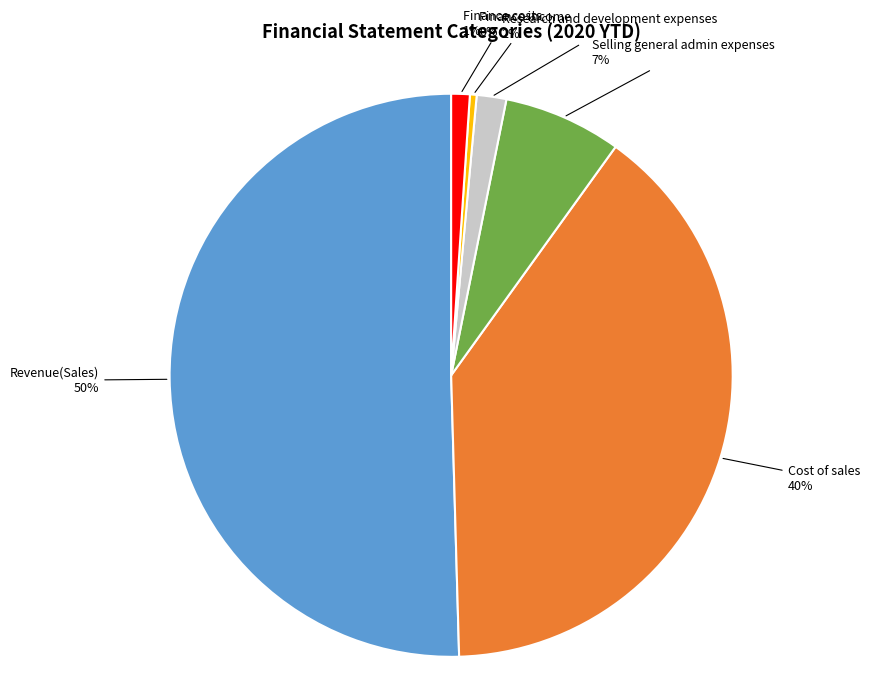

True or false: Research and development expenses accounts for 2% of the total.

True